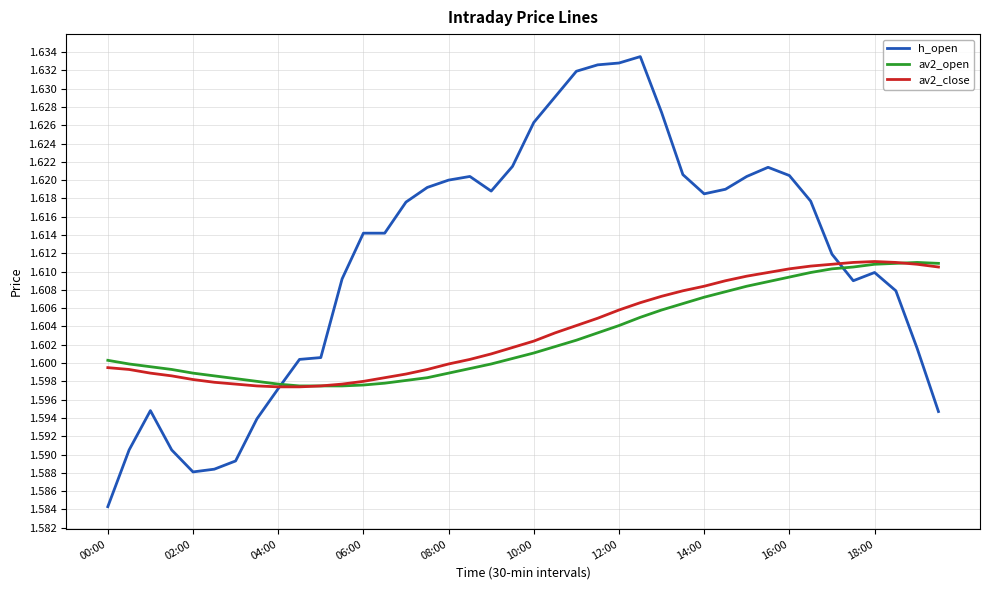

Which series has the largest total across all categories?

h_open